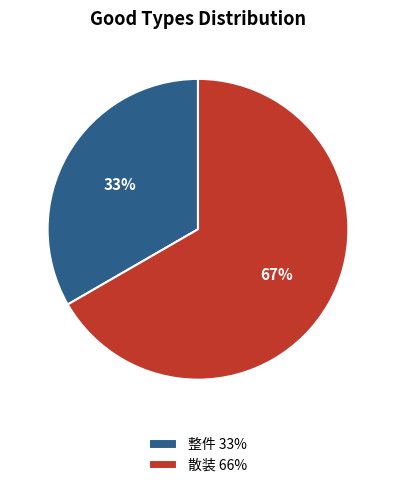

To the nearest percent, what is the average slice percentage?

50%